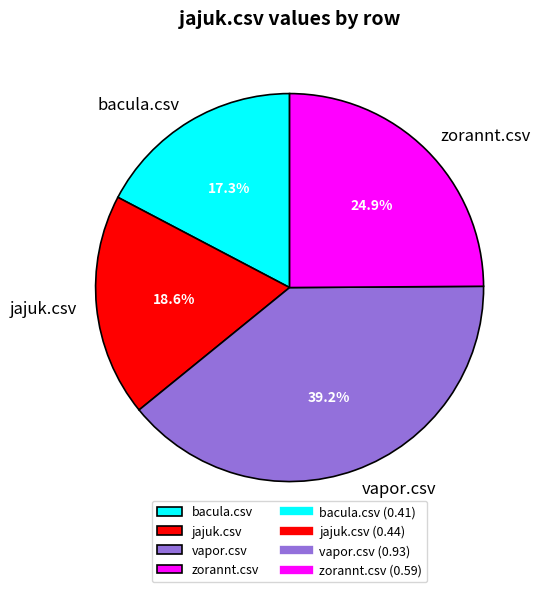

The zorannt.csv slice represents 39% of the pie. True or false?

False